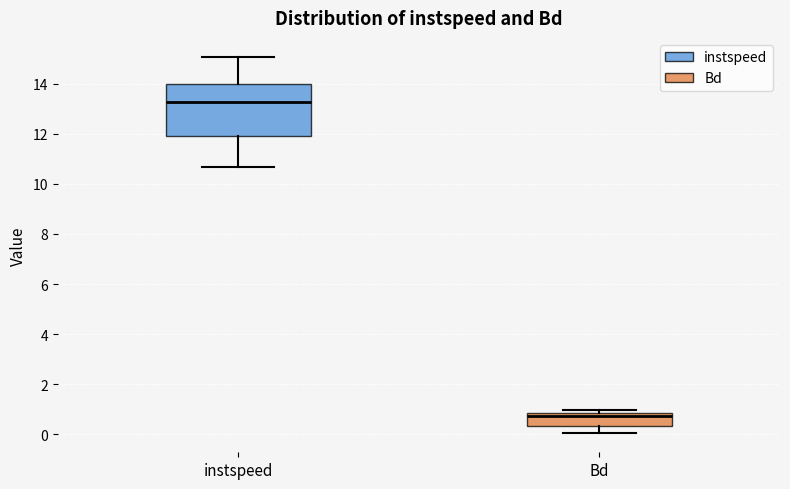

Reading left to right, read every box against the y-axis: the position of its median line, the range the box covers, and the ends of its whiskers. The values are not printed on the chart, so give them approximately, as read against the axis.

instspeed: median 13.2, box 11.8 to 14.0, whiskers 10.6 to 15.0
Bd: median 0.8 (just below the box's upper edge), box 0.4 to 0.8, whiskers 0.0 to 1.0